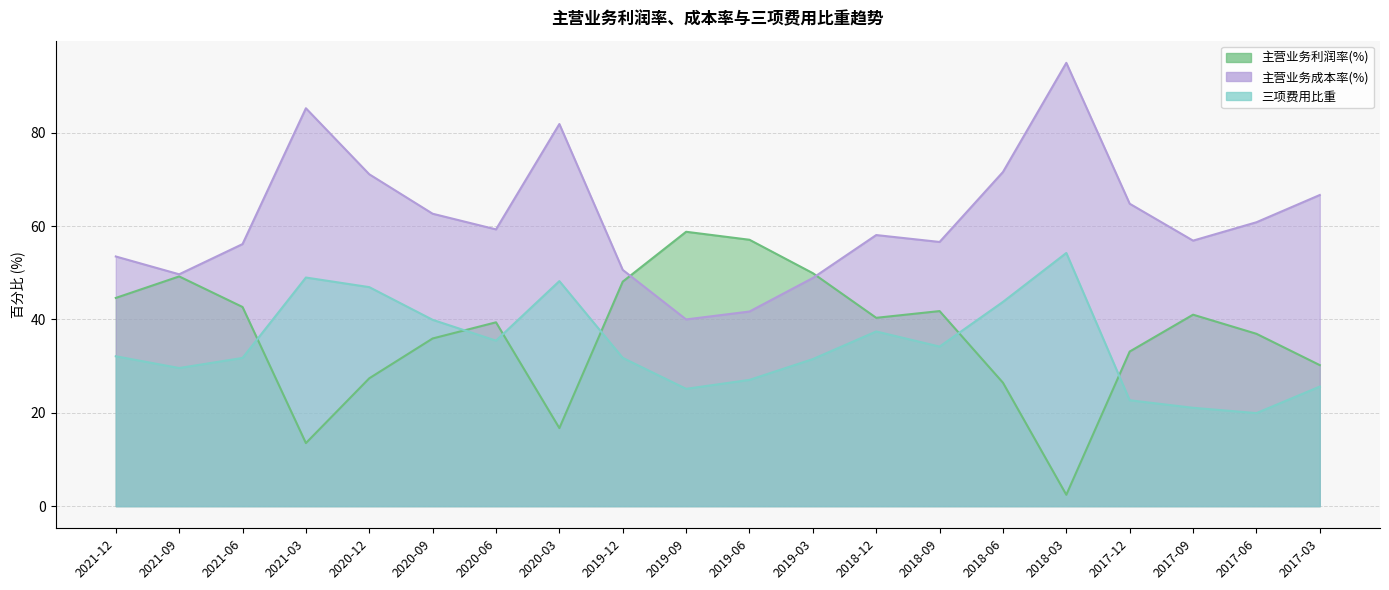

What is the label of the 17th point from the right?

2021-03